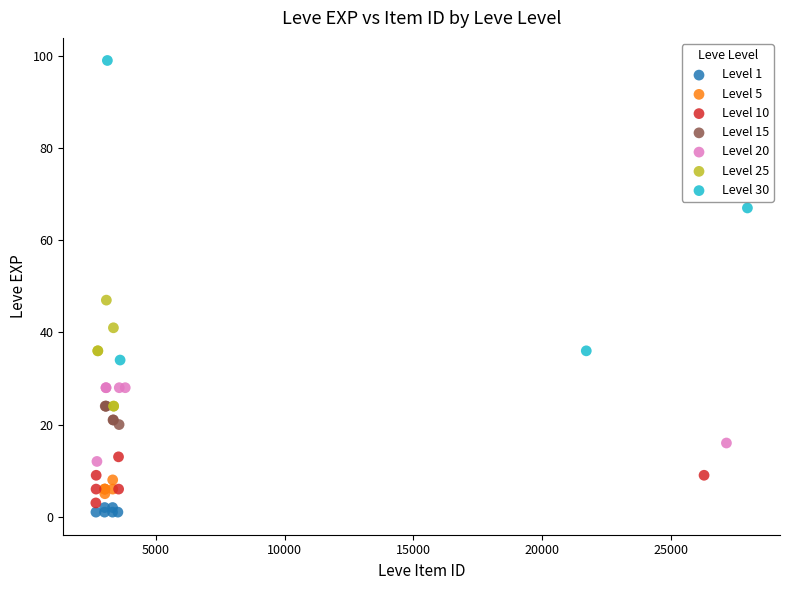

Which series contains the highest Y value?

Level 30